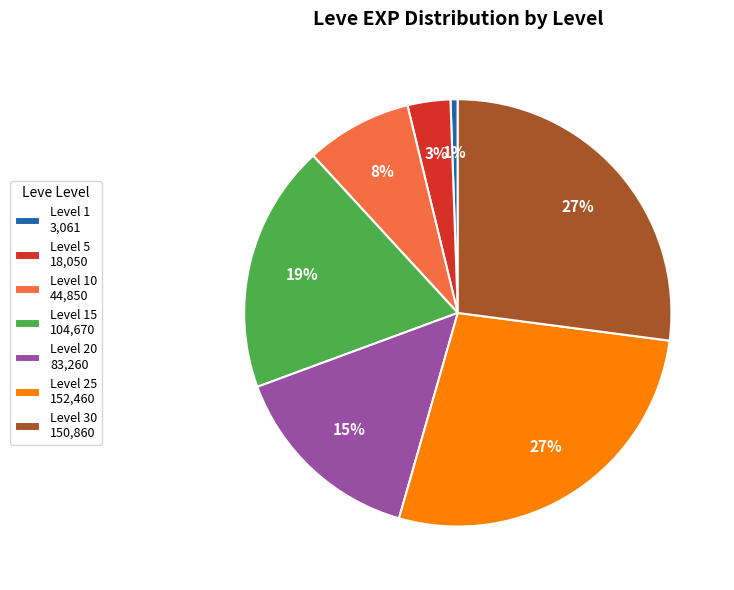

How many segments does this pie chart have?

7